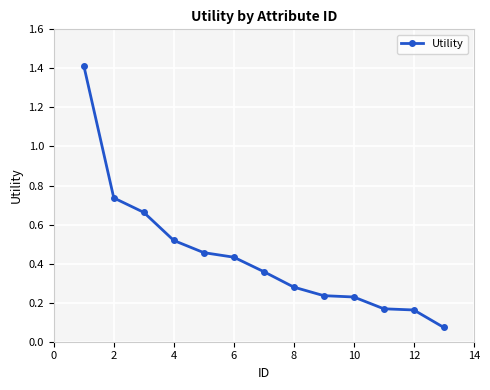

What is the difference between the maximum and minimum values?

1.3